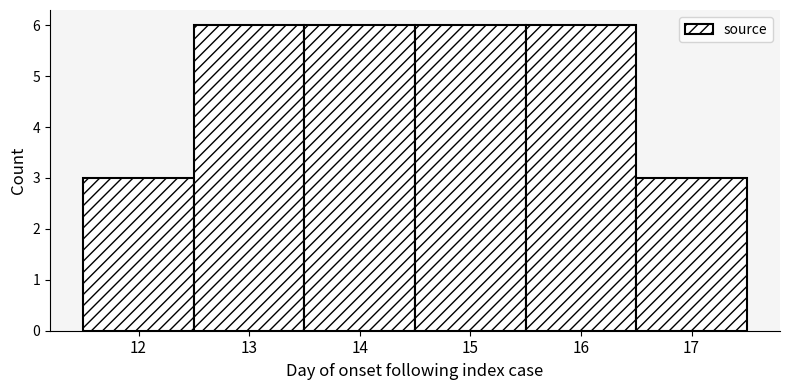

Reading left to right, transcribe this chart: for each bar, give the range it covers on the x-axis and its height. The values are not printed on the chart, so give them approximately, as read against the axis.

11.5 to 12.5: 3
12.5 to 13.5: 6
13.5 to 14.5: 6
14.5 to 15.5: 6
15.5 to 16.5: 6
16.5 to 17.5: 3